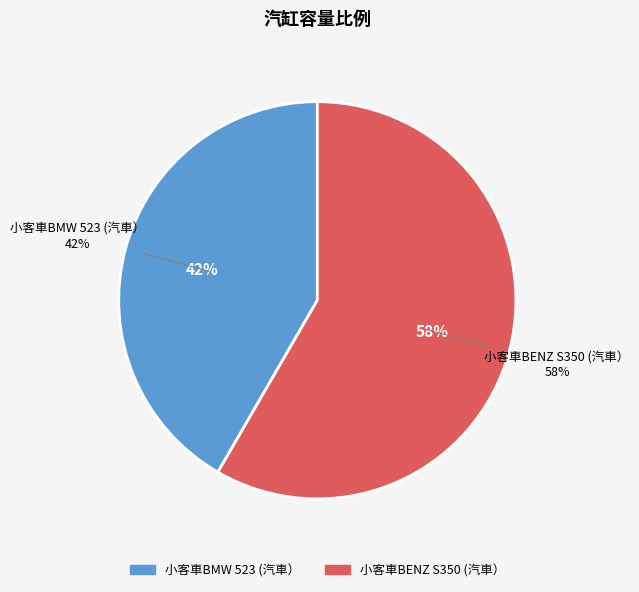

Combined, what portion of the pie is 小客車BMW 523 (汽車） and 小客車BENZ S350 (汽車）?

100.0%